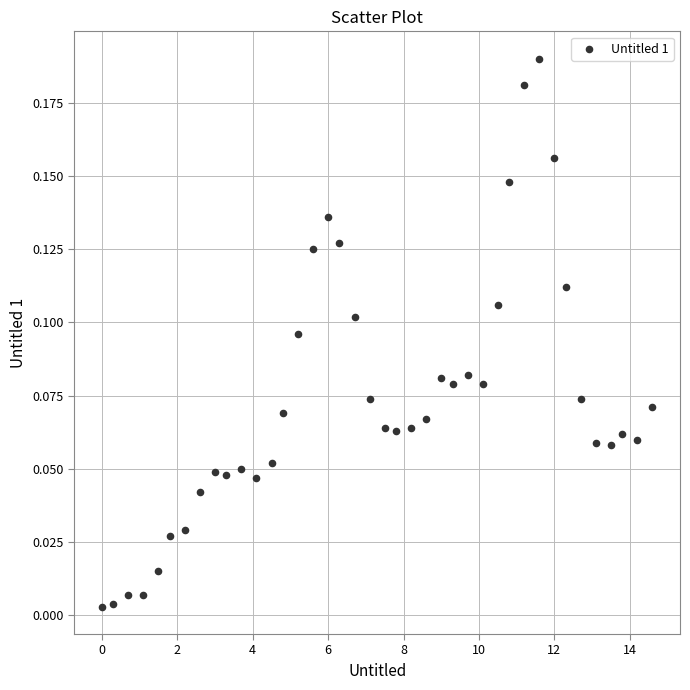

What is the range of X values (max minus min)?

14.6